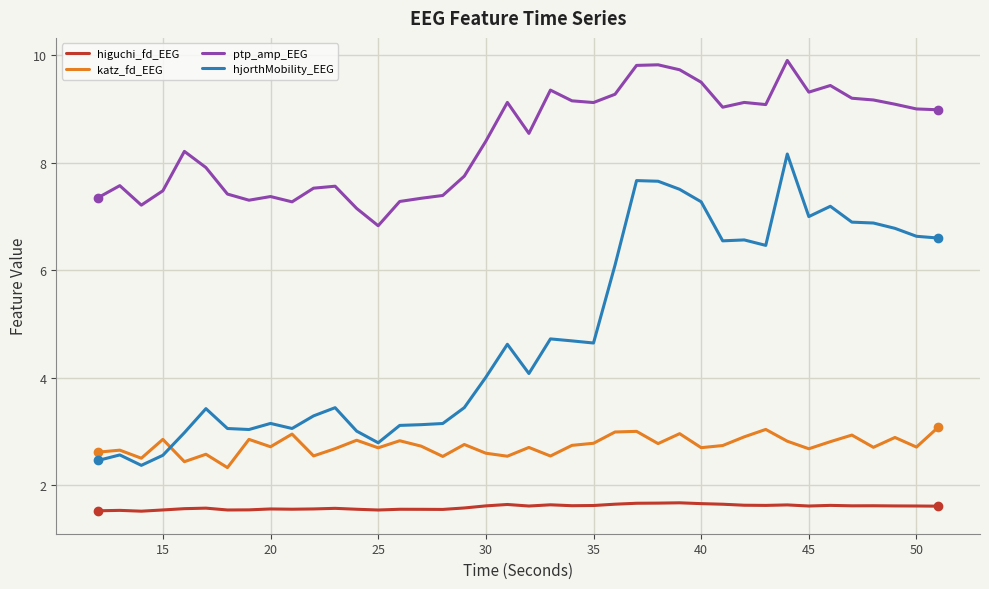

Which series has the widest spread of values?

hjorthMobility_EEG